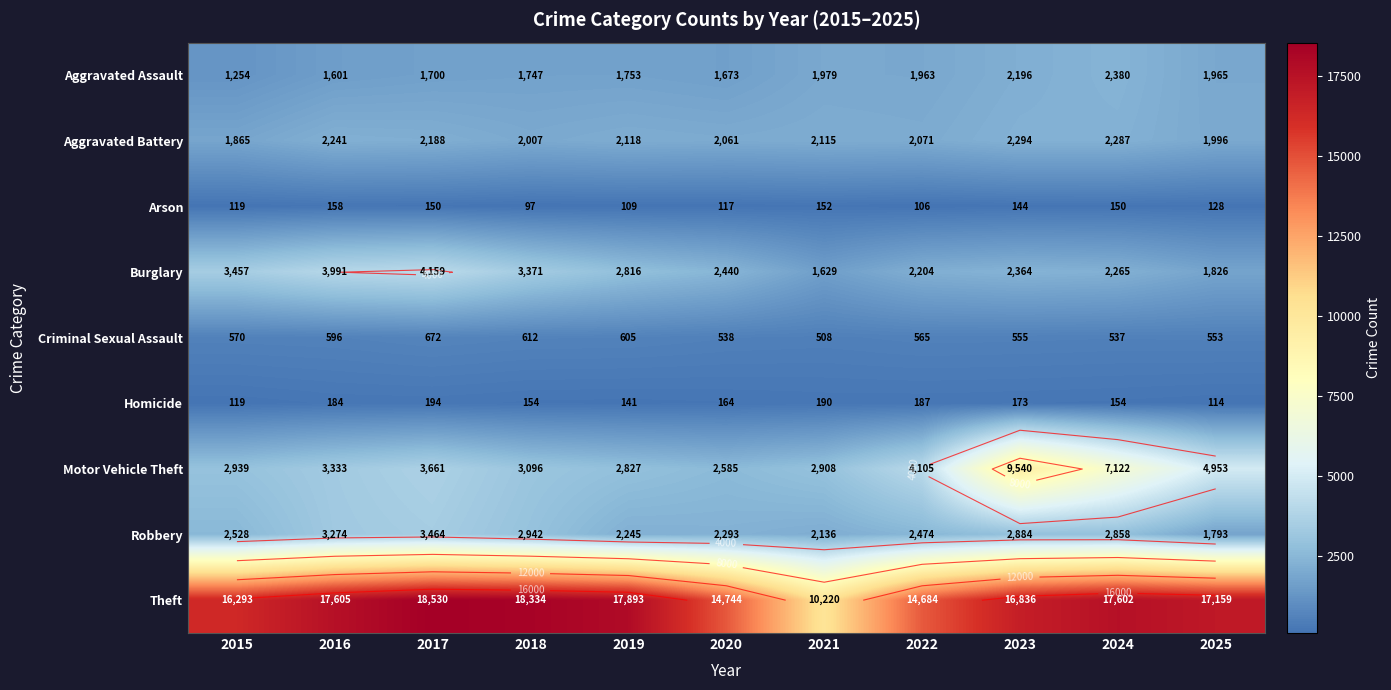

What is the spread (max minus min) of values at 2016?

17447